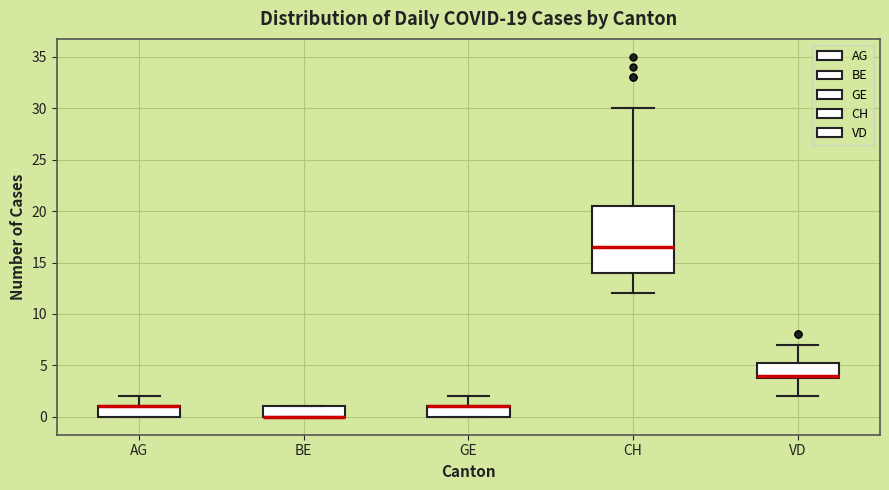

Reading left to right, transcribe this box plot: for each box, give where its median line is, the range the box spans, and where its two whiskers end, as read against the y-axis. The values are not printed on the chart, so give them approximately, as read against the axis.

AG: median 1.0 (drawn on the box's upper edge), box 0.0 to 1.0, whiskers 0.0 to 2.0
BE: median 0.0 (drawn on the box's lower edge), box 0.0 to 1.0, whiskers 0.0 to 1.0
GE: median 1.0 (drawn on the box's upper edge), box 0.0 to 1.0, whiskers 0.0 to 2.0
CH: median 16.5, box 14.0 to 20.5, whiskers 12.0 to 30.0
VD: median 4.0 (just above the box's lower edge), box 4.0 to 5.5, whiskers 2.0 to 7.0